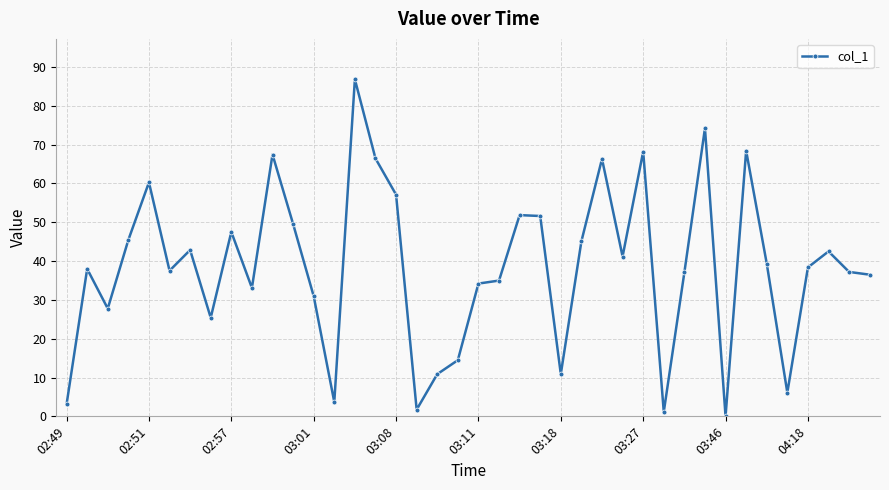

What is the greatest value displayed?

86.8